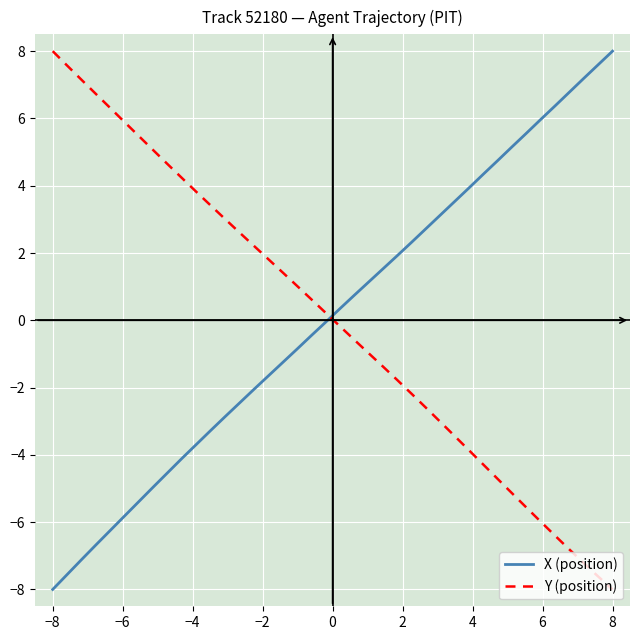

How many times do X (position) and Y (position) cross each other?

1